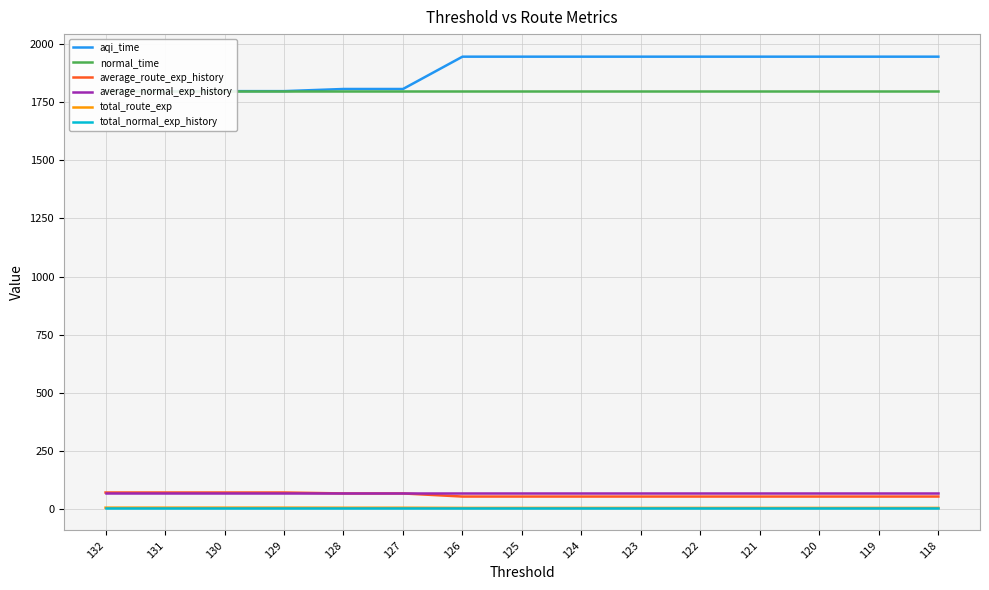

True or false: aqi_time and average_route_exp_history intersect in this chart.

False